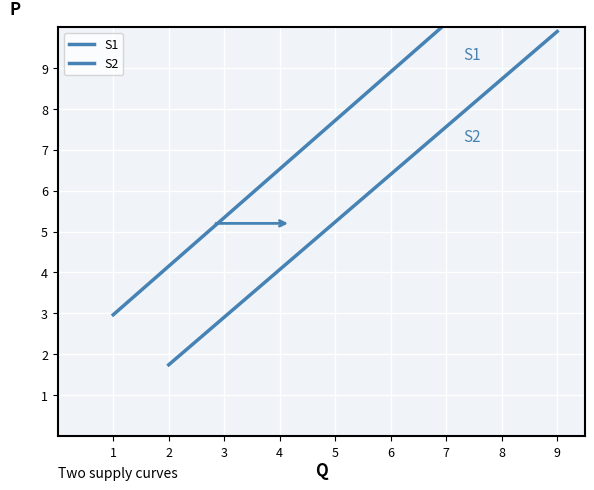

Rank the series by their average value, from highest to lowest.

S1, S2